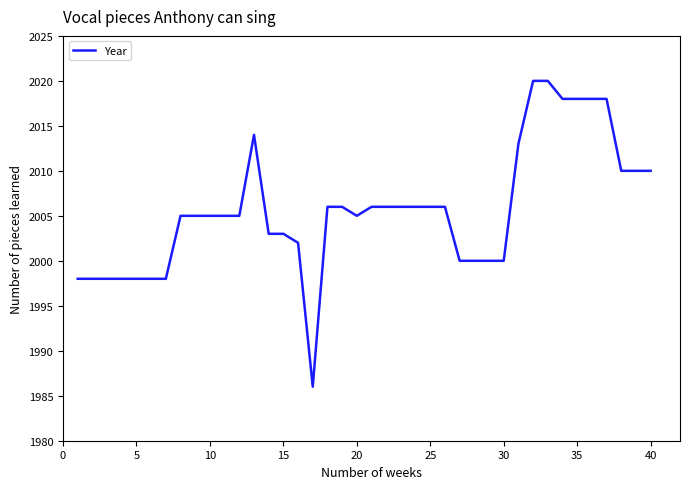

What is the maximum value shown in the chart?

2020